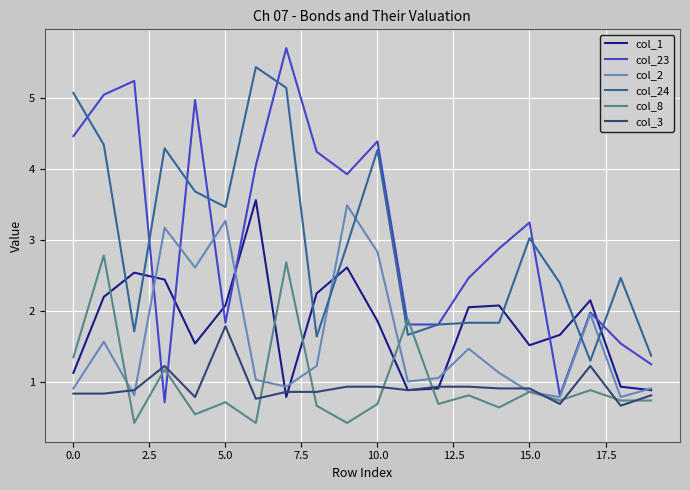

Which series has the largest total across all categories?

col_23